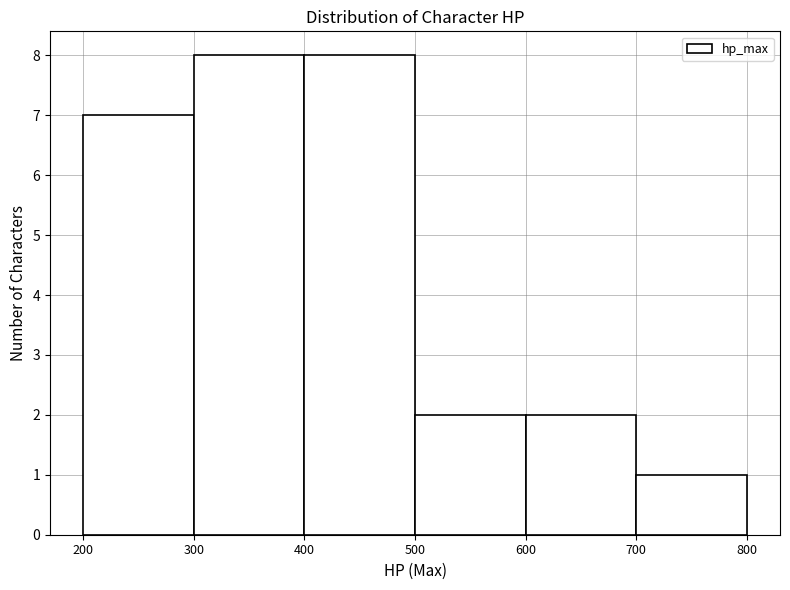

How tall is the bar that spans 600 to 700 on the x-axis? The values are not printed on the chart, so give them approximately, as read against the axis.

2